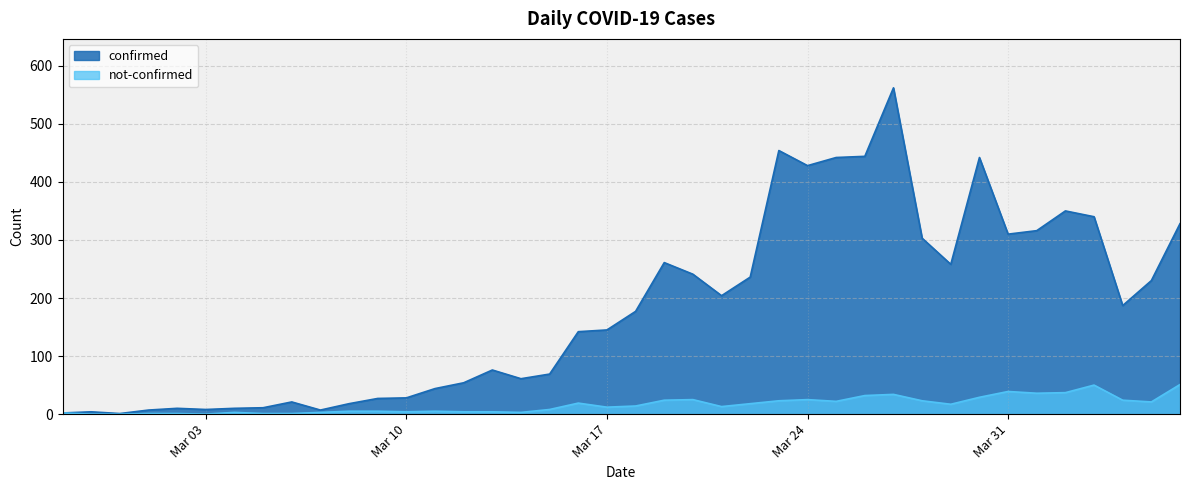

What position from the left is 2020-03-22?

25